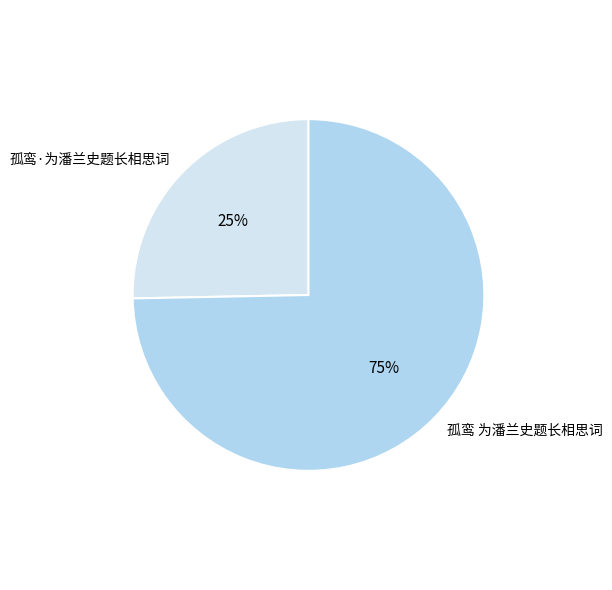

To the nearest percent, what is the average slice percentage?

50%